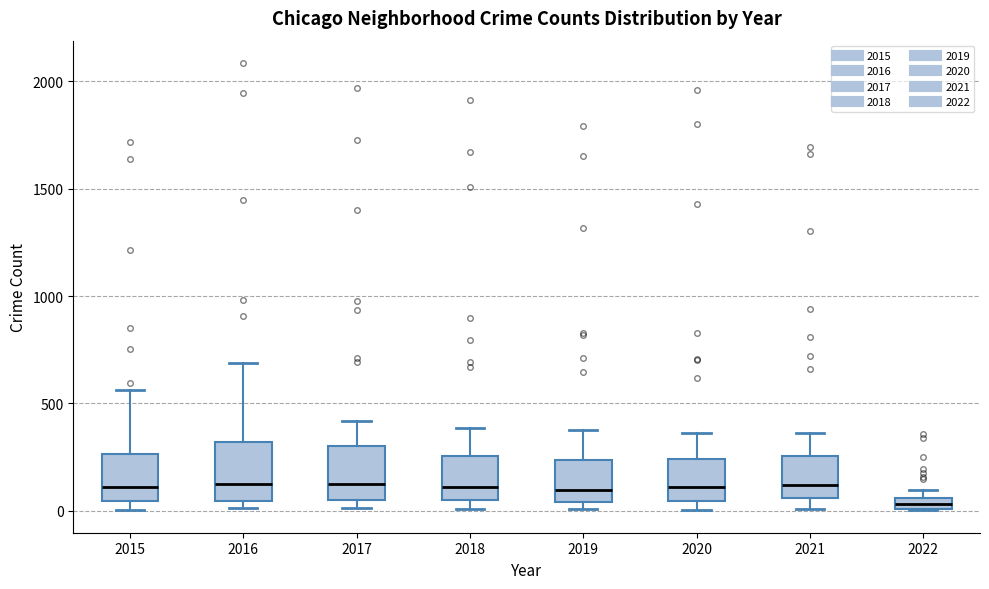

Where is the lower edge of the box at x = 2015 on the y-axis? The values are not printed on the chart, so give them approximately, as read against the axis.

50